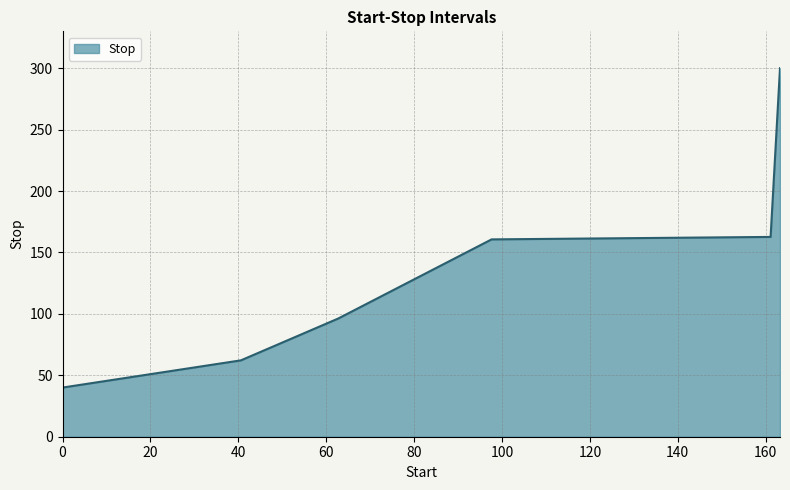

What is the maximum value shown in the chart?

300.0